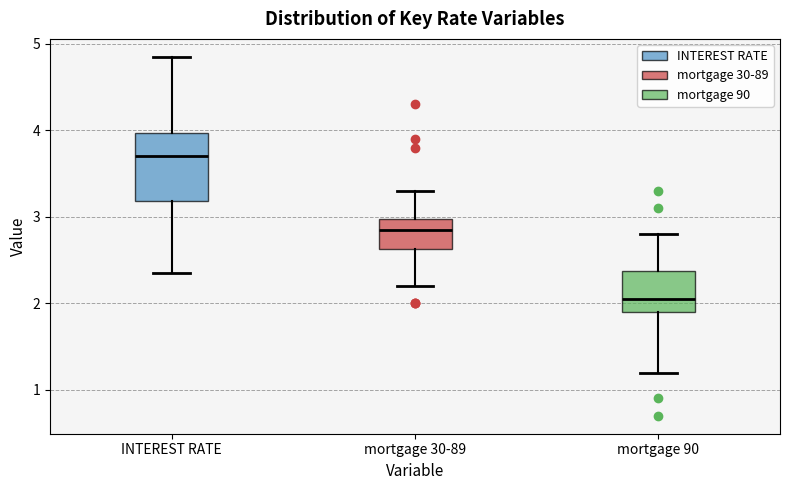

Which box's median line is the lowest?

mortgage 90